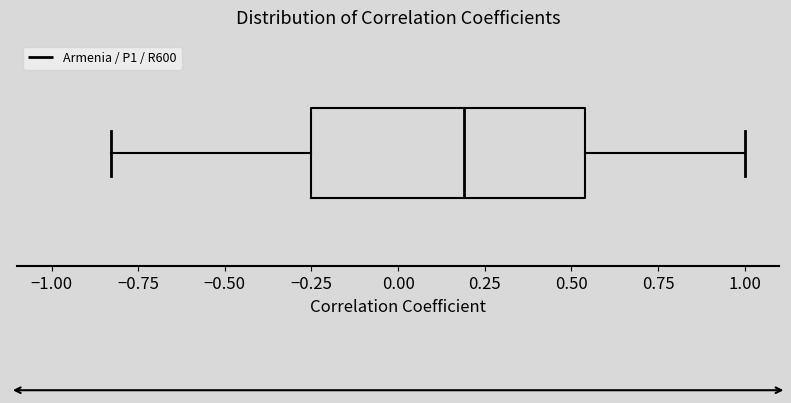

Transcribe this box plot: give where the median line is, the range the box spans, and where the two whiskers end, as read against the x-axis. The values are not printed on the chart, so give them approximately, as read against the axis.

median 0.20, box -0.25 to 0.55, whiskers -0.85 to 1.00